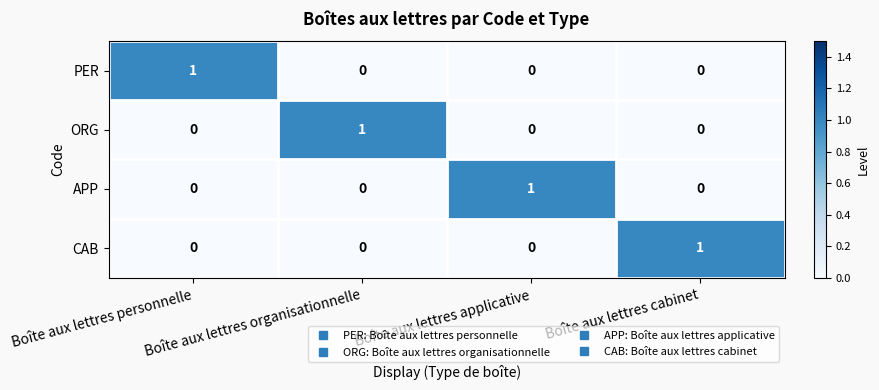

How many categories are shown in the chart?

4